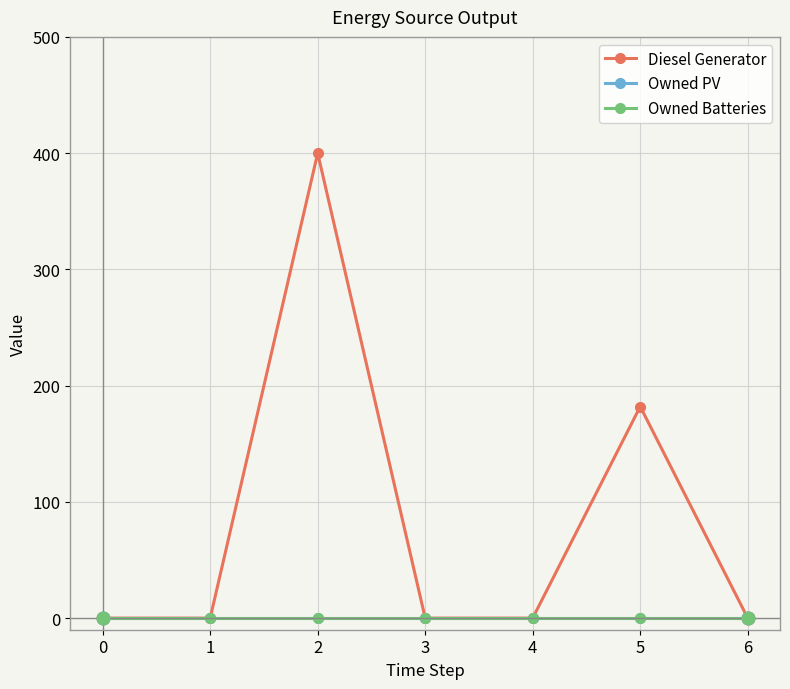

True or false: Owned PV and Owned Batteries cross at least once.

False